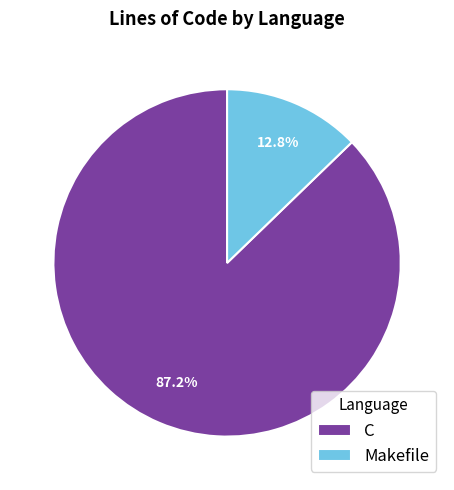

To the nearest percent, what portion does C represent?

87%